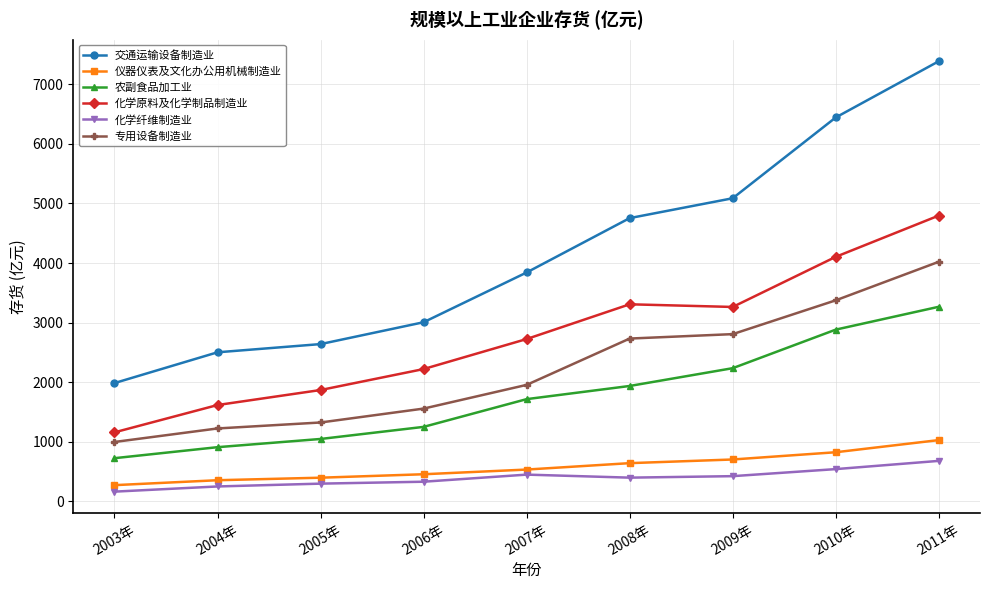

What is the label of the 9th point from the right?

2003年